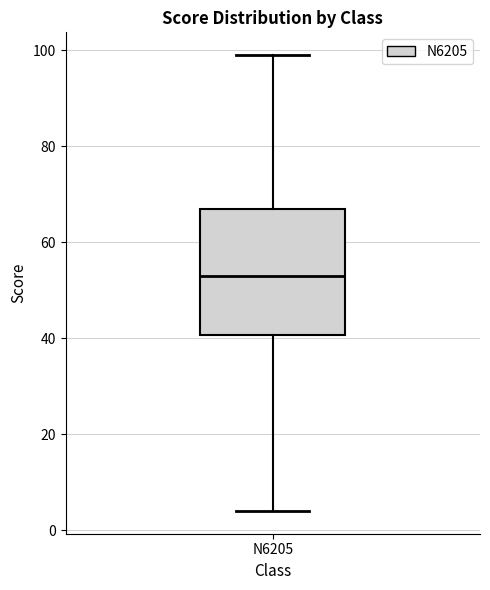

Read this box plot against the y-axis: the position of the median line, the range covered by the box, and the ends of both whiskers. The values are not printed on the chart, so give them approximately, as read against the axis.

median 54, box 40 to 68, whiskers 4 to 100